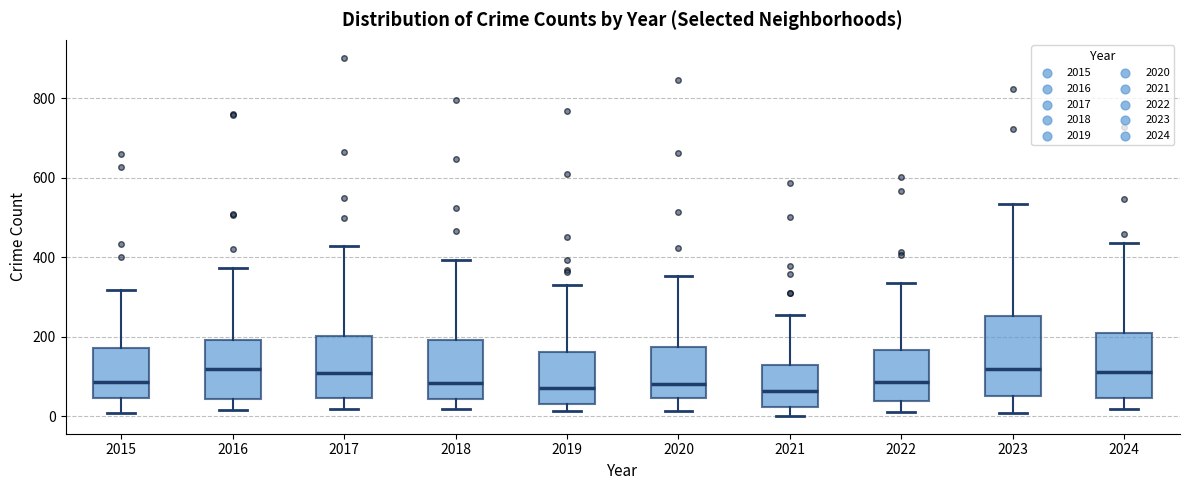

Where is the lower edge of the box at x = 2015 on the y-axis? The values are not printed on the chart, so give them approximately, as read against the axis.

40